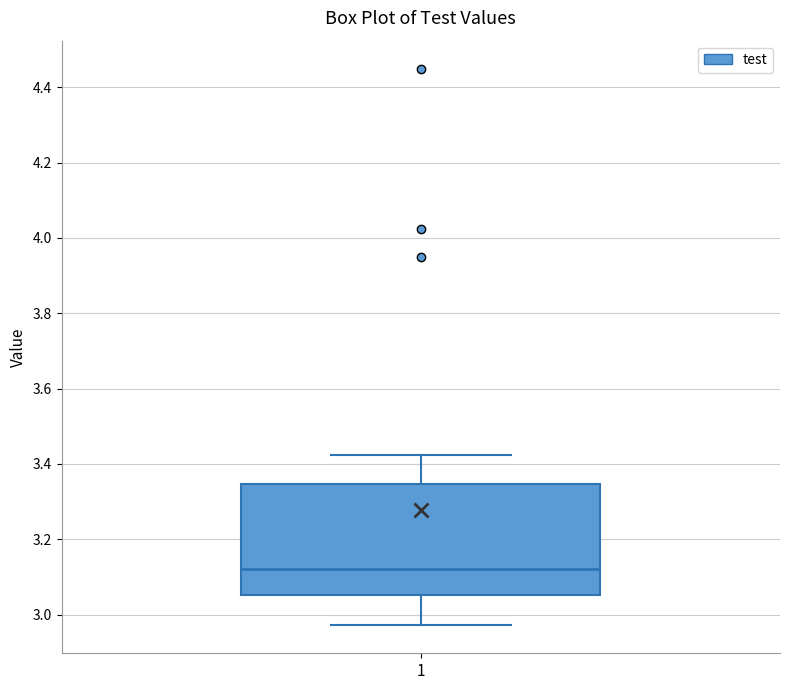

Read this box plot against the y-axis: the position of the median line, the range covered by the box, and the ends of both whiskers. The values are not printed on the chart, so give them approximately, as read against the axis.

median 3.12, box 3.06 to 3.34, whiskers 2.98 to 3.42